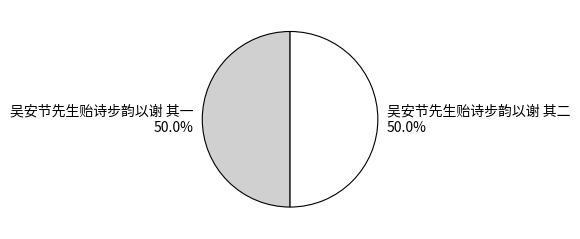

Is the sum of 吴安节先生贻诗步韵以谢 其一 and 吴安节先生贻诗步韵以谢 其二 greater than half?

Yes